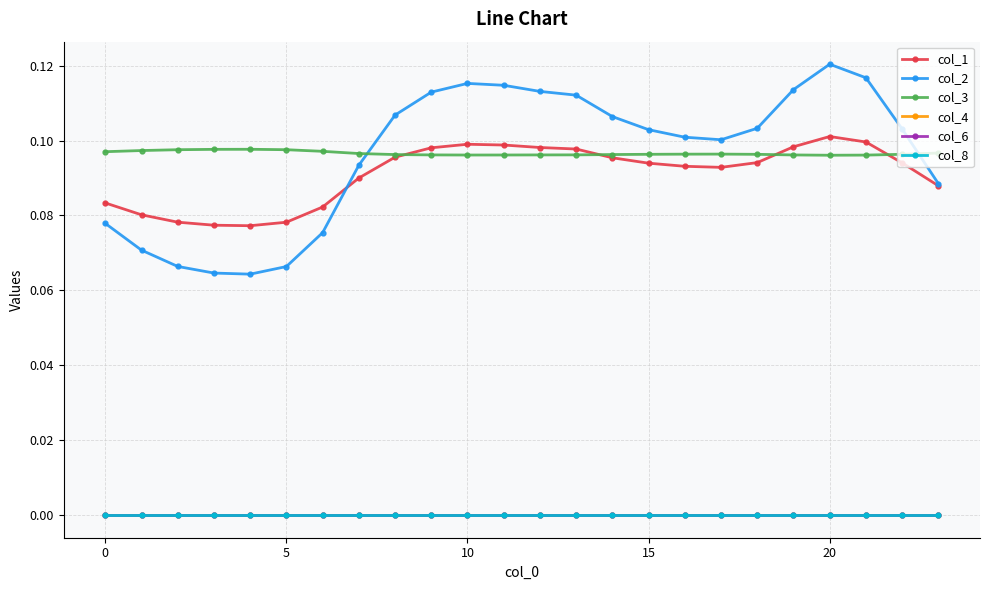

Is this an area chart (filled region under the line)?

No